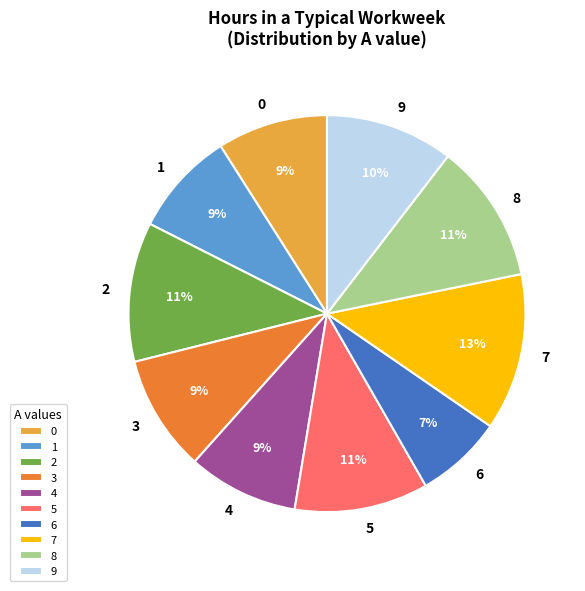

How many segments does this pie chart have?

10